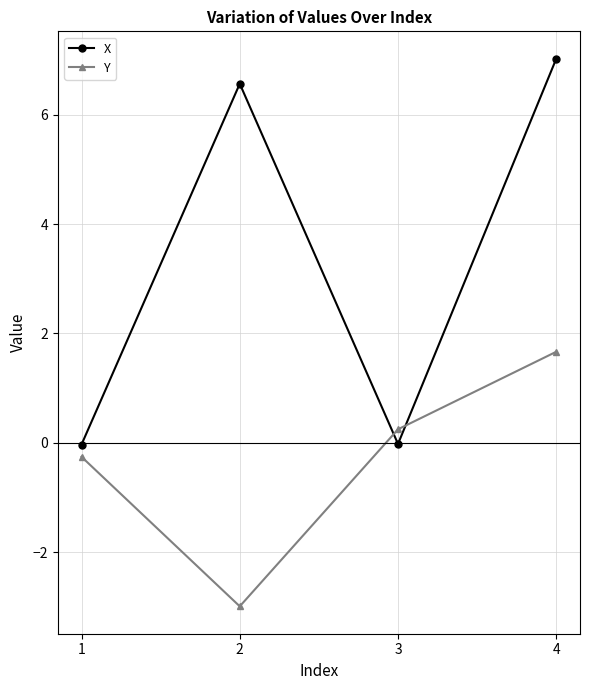

What is the value of the Y point at the 2nd from the left?

-3.0